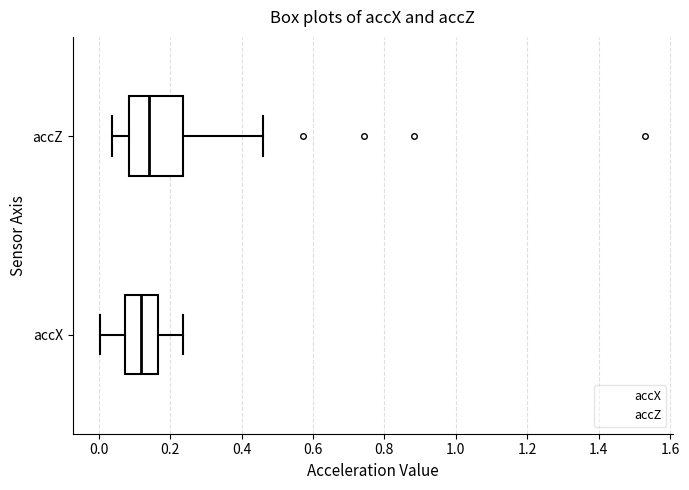

Reading bottom to top, transcribe this box plot: for each box, give where its median line is, the range the box spans, and where its two whiskers end, as read against the x-axis. The values are not printed on the chart, so give them approximately, as read against the axis.

accX: median 0.12, box 0.08 to 0.16, whiskers 0.00 to 0.24
accZ: median 0.14, box 0.08 to 0.24, whiskers 0.04 to 0.46